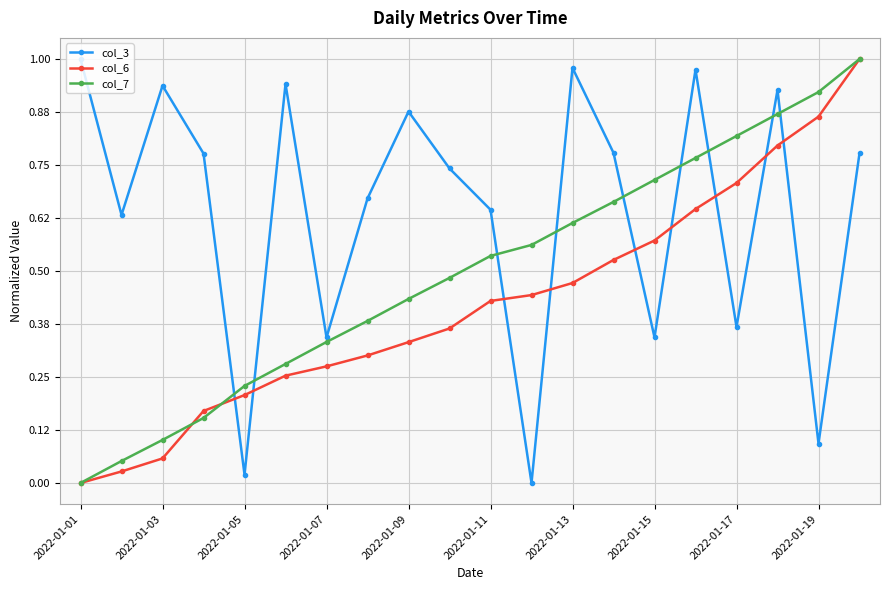

True or false: col_3 has more than 2 points higher than both neighbors.

True